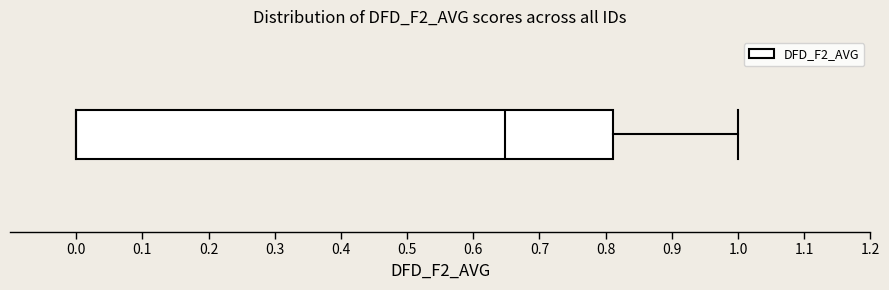

Transcribe this box plot: give where the median line is, the range the box spans, and where the two whiskers end, as read against the x-axis. The values are not printed on the chart, so give them approximately, as read against the axis.

median 0.65, box 0.00 to 0.81, whiskers 0.00 to 1.00